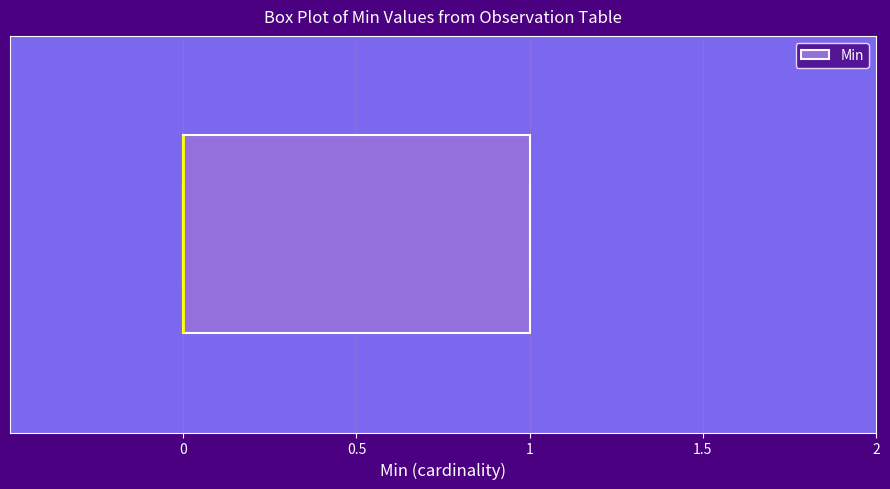

Read this box plot against the x-axis: the position of the median line, the range covered by the box, and the ends of both whiskers. The values are not printed on the chart, so give them approximately, as read against the axis.

median 0 (drawn on the box's left edge), box 0 to 1, whiskers 0 to 1